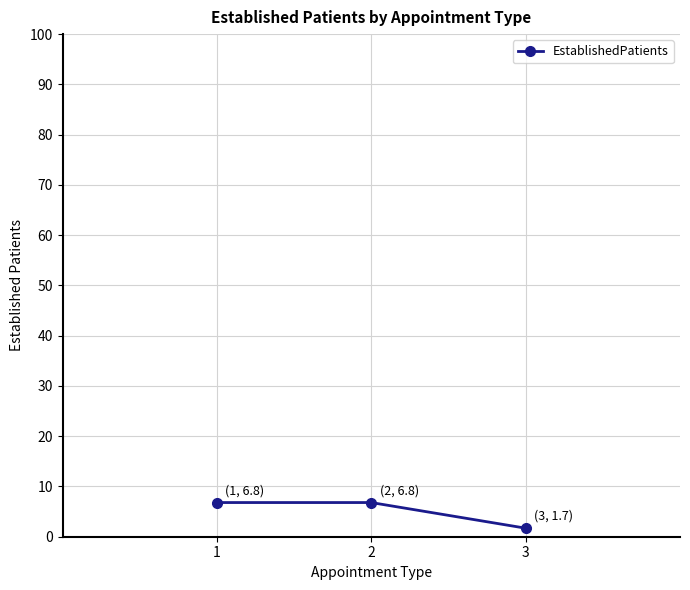

What is the value of the 3rd point from the left?

1.7